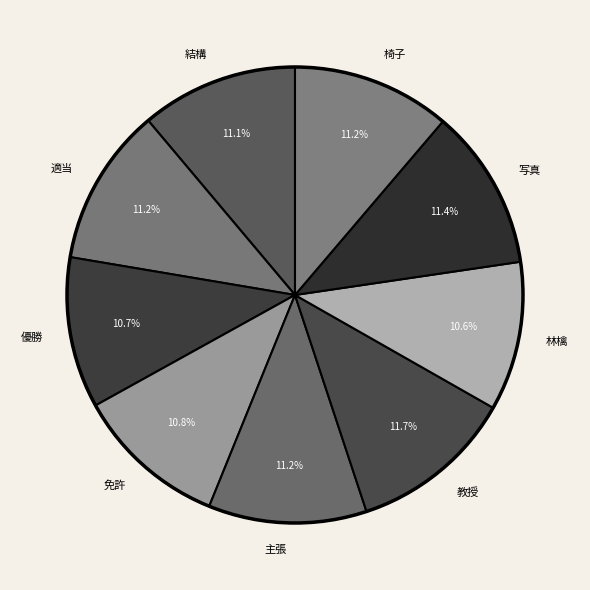

Does 椅子 represent more than half of the total?

No